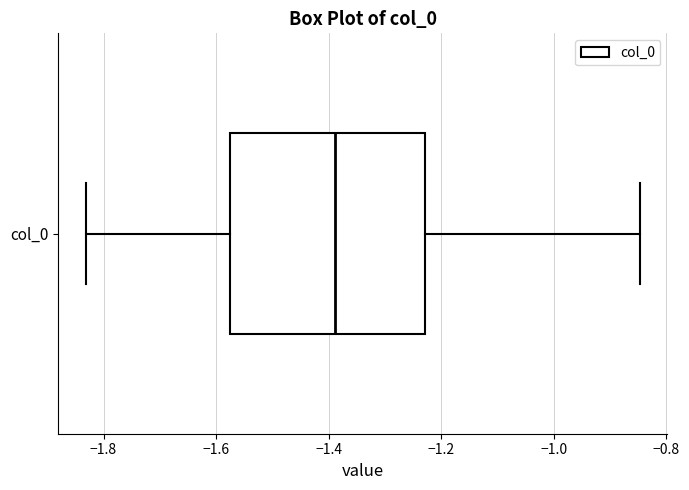

Where does the median line of the box for col_0 sit on the x-axis? The values are not printed on the chart, so give them approximately, as read against the axis.

-1.38